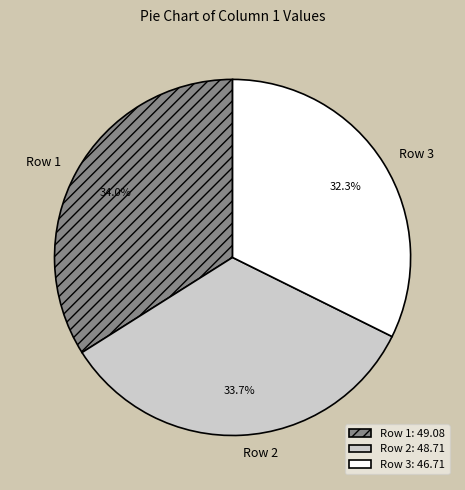

Count the number of slices in the pie.

3